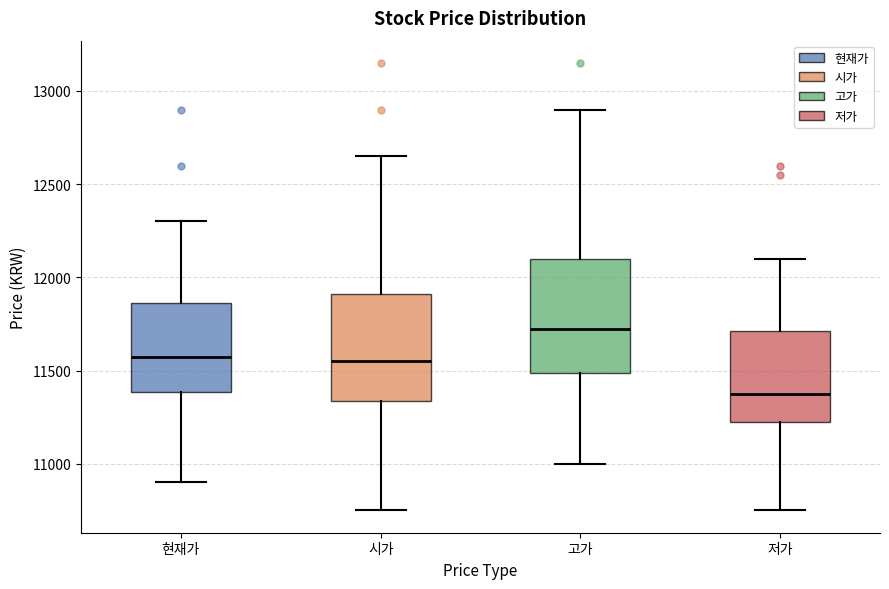

Where is the lower edge of the box for 고가 on the y-axis? The values are not printed on the chart, so give them approximately, as read against the axis.

11500